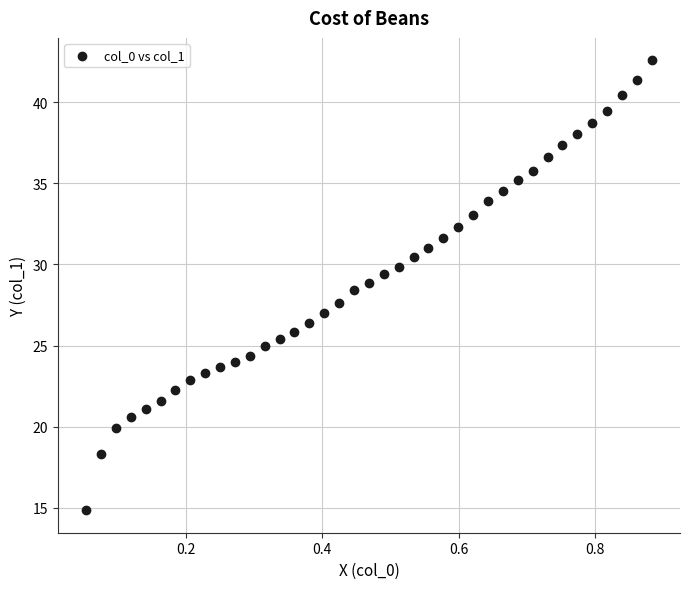

What is the range of X values (max minus min)?

0.8